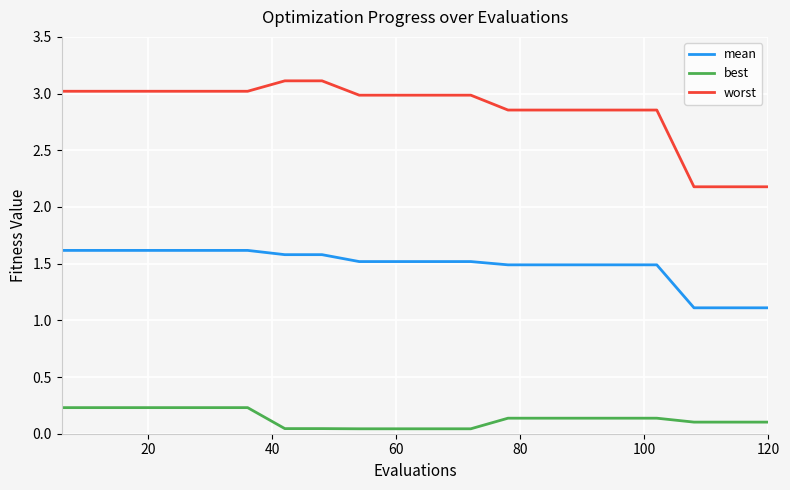

True or false: best and worst intersect in this chart.

False